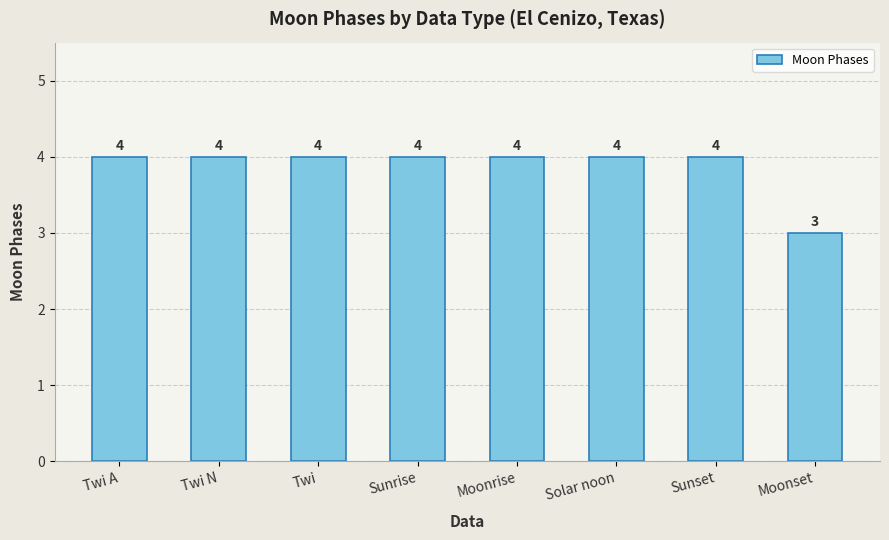

What is the approximate value at Twi?

4